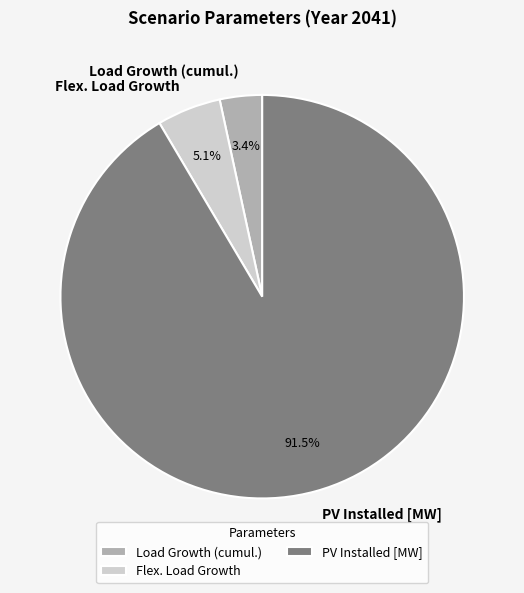

Is there a majority slice in this chart?

Yes